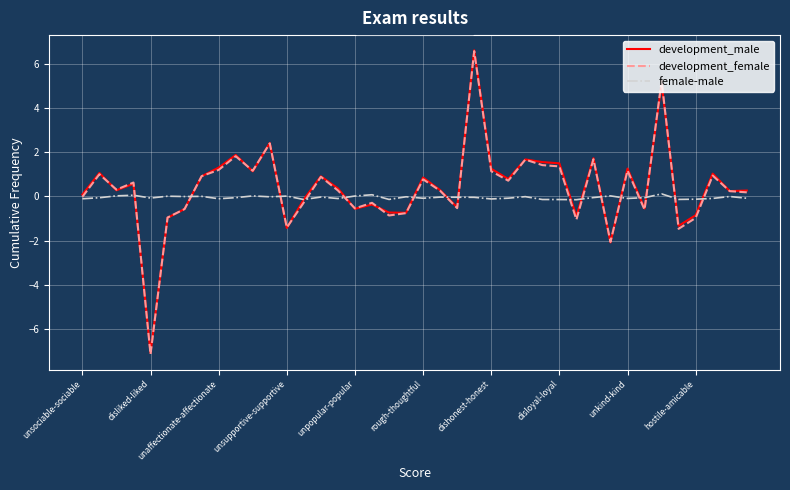

Which series has the largest range (max minus min)?

development_female